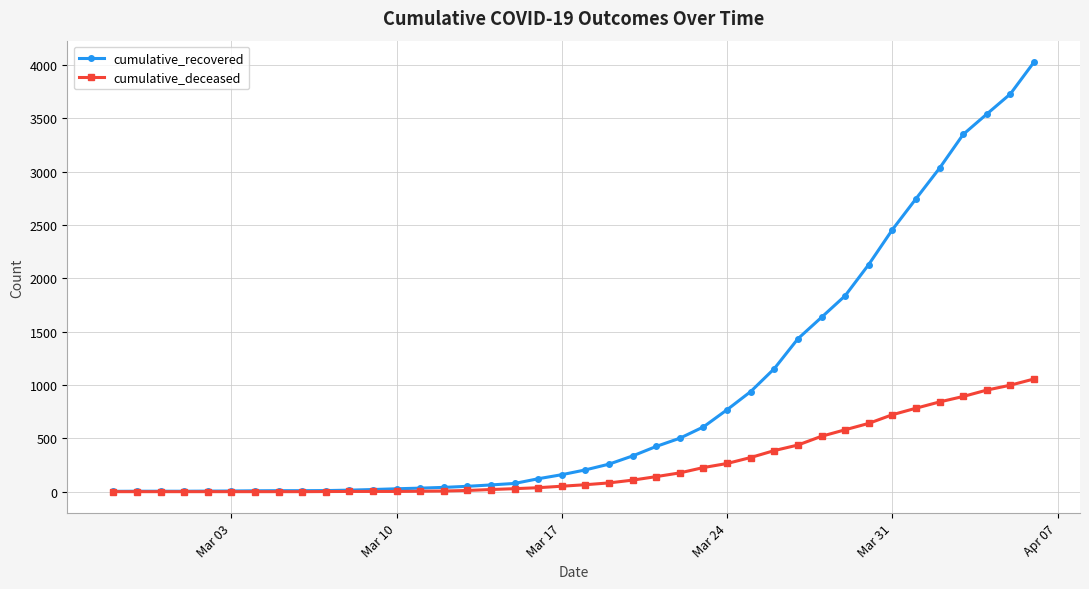

What are all the series names shown in the legend?

cumulative_recovered, cumulative_deceased